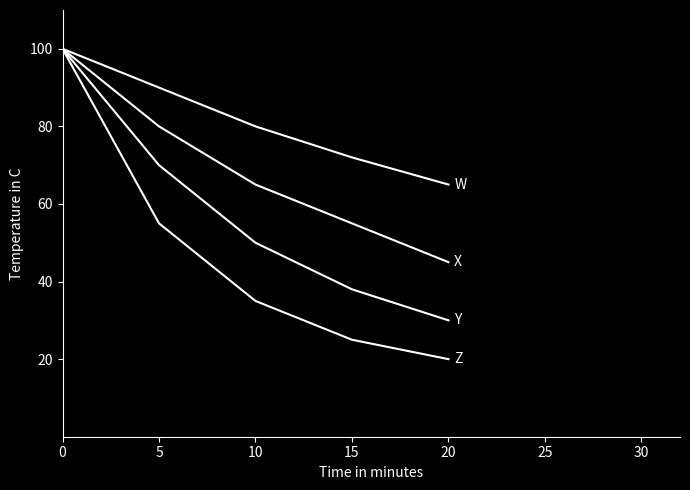

How many lines are shown in the chart?

4